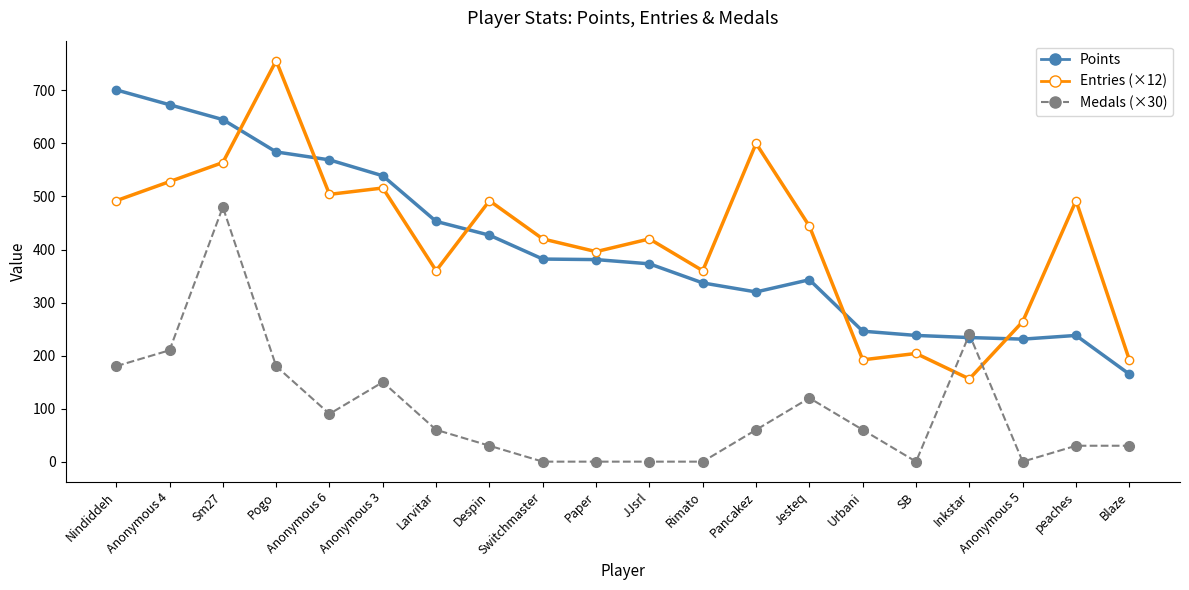

The Medals (×30) series shows 0 at Anonymous 5. True or false?

True